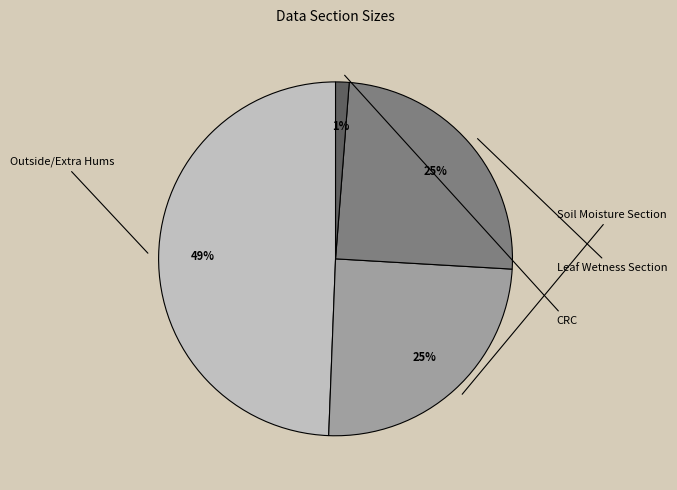

Between Leaf Wetness Section and CRC, which is larger?

Leaf Wetness Section